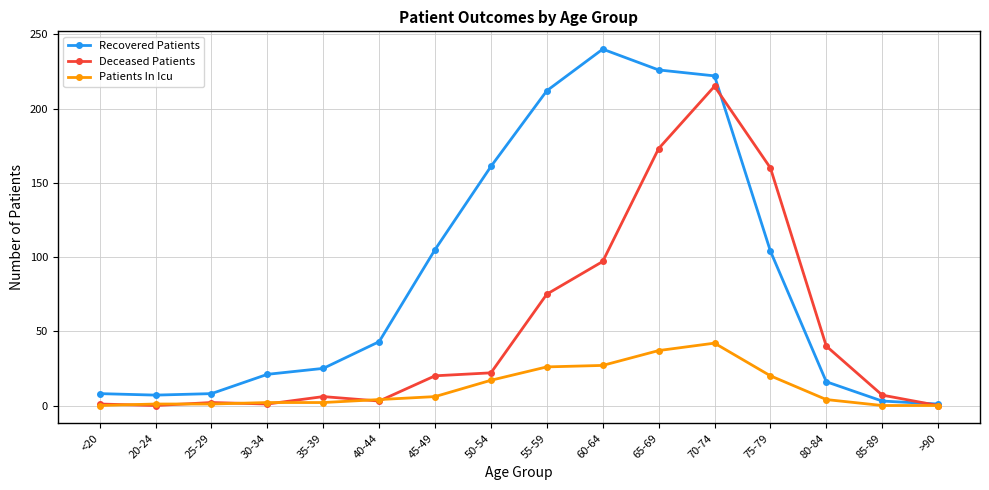

What is the highest value of the Deceased Patients series?

215